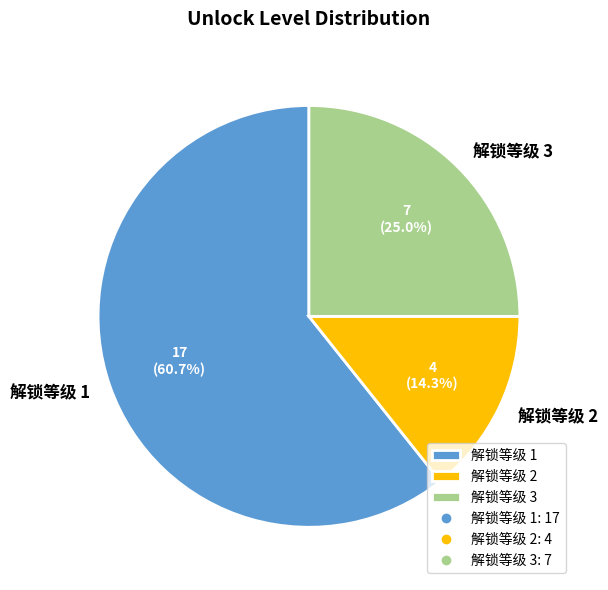

Approximately how many times larger is the value at 解锁等级 2 compared to 解锁等级 3?

0.6